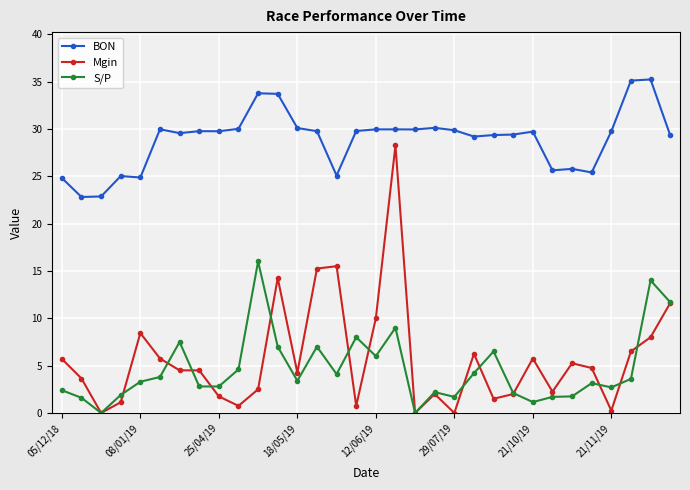

What is the value of the BON point at the 9th from the left?

29.8